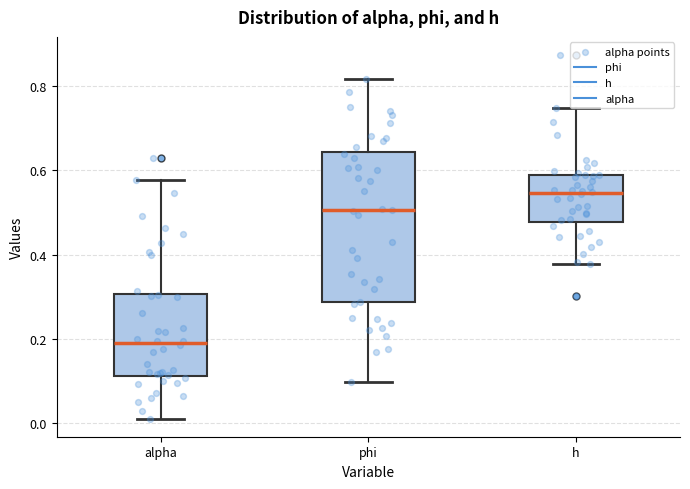

Which box's median line is the highest?

h